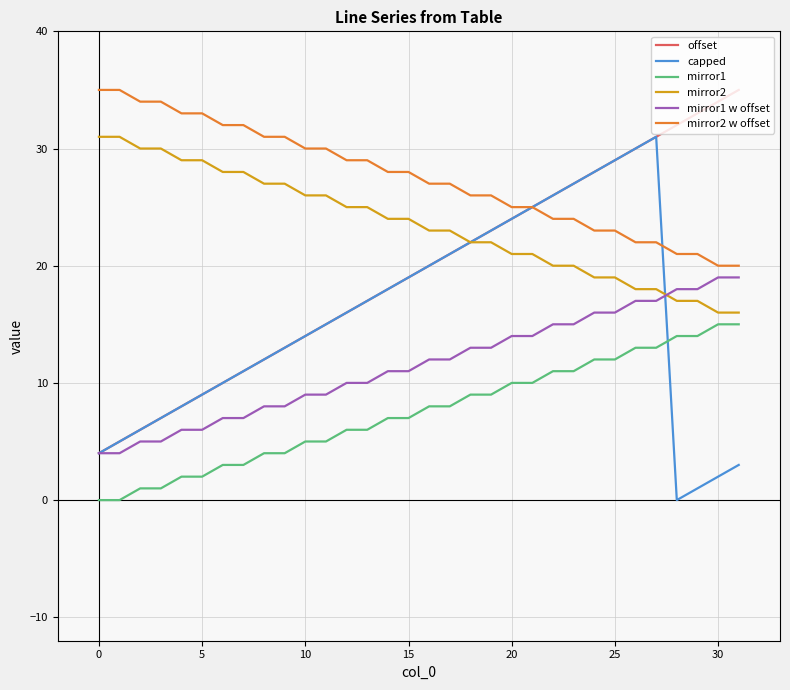

Rank the series by their average value, from highest to lowest.

mirror2 w offset, mirror2, offset, capped, mirror1 w offset, mirror1